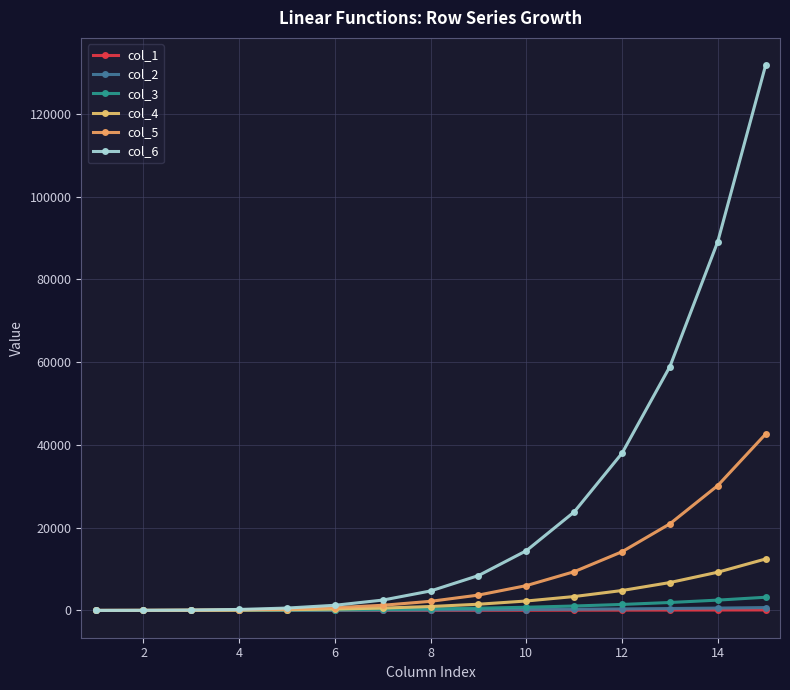

Count the number of categories in the chart.

15